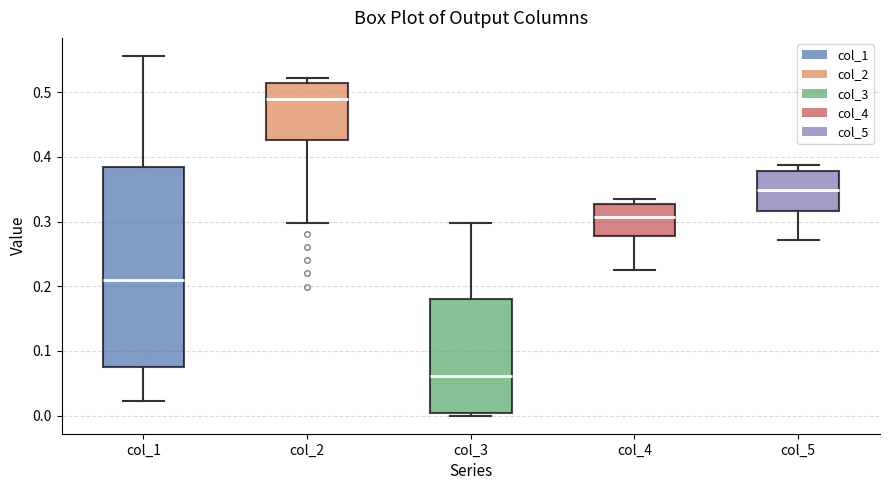

Where does the lower whisker of the box for col_4 end on the y-axis? The values are not printed on the chart, so give them approximately, as read against the axis.

0.23